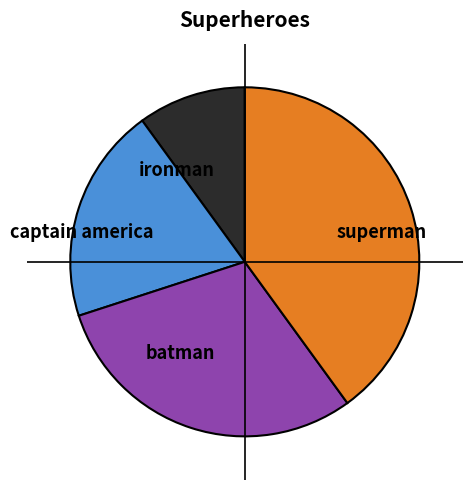

Rank the categories by value from highest to lowest.

superman, batman, captain america, ironman